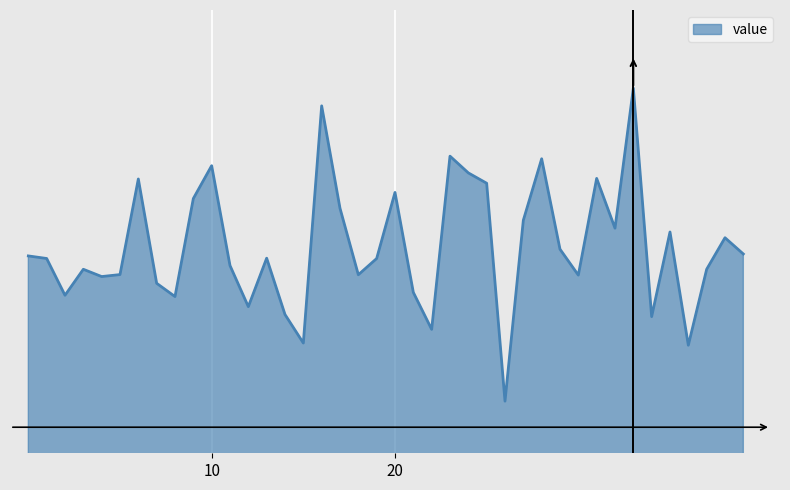

Does the chart have visible grid lines?

Yes